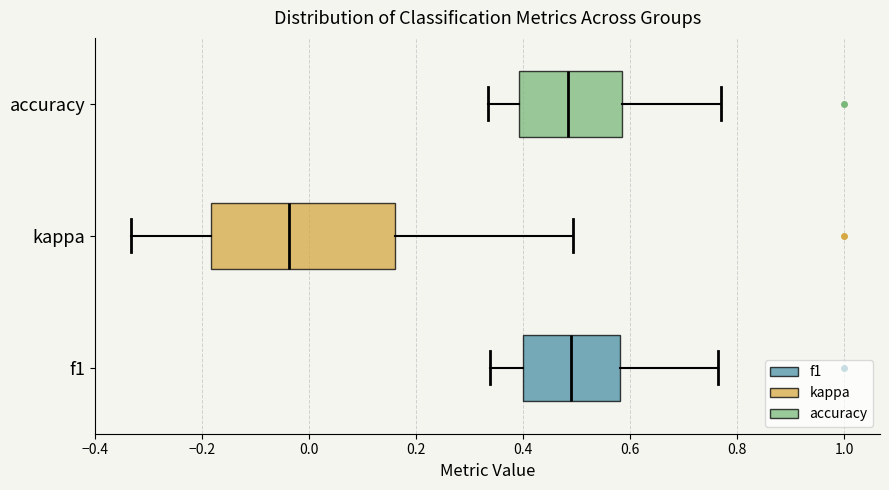

Reading bottom to top, read every box against the x-axis: the position of its median line, the range the box covers, and the ends of its whiskers. The values are not printed on the chart, so give them approximately, as read against the axis.

f1: median 0.48, box 0.40 to 0.58, whiskers 0.34 to 0.76
kappa: median -0.04, box -0.18 to 0.16, whiskers -0.34 to 0.50
accuracy: median 0.48, box 0.40 to 0.58, whiskers 0.34 to 0.76